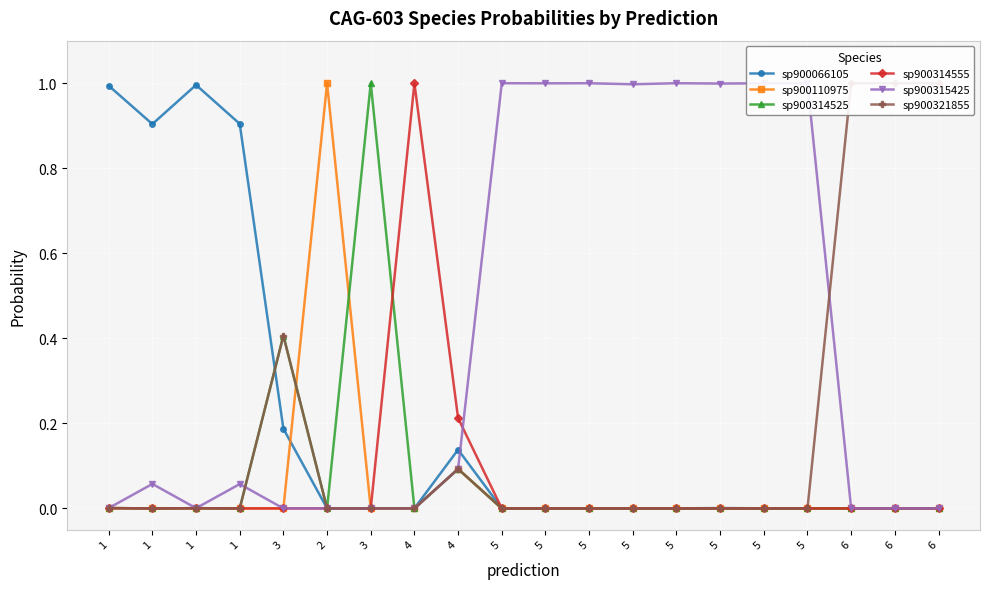

At which category is the sum across all series the highest?

2